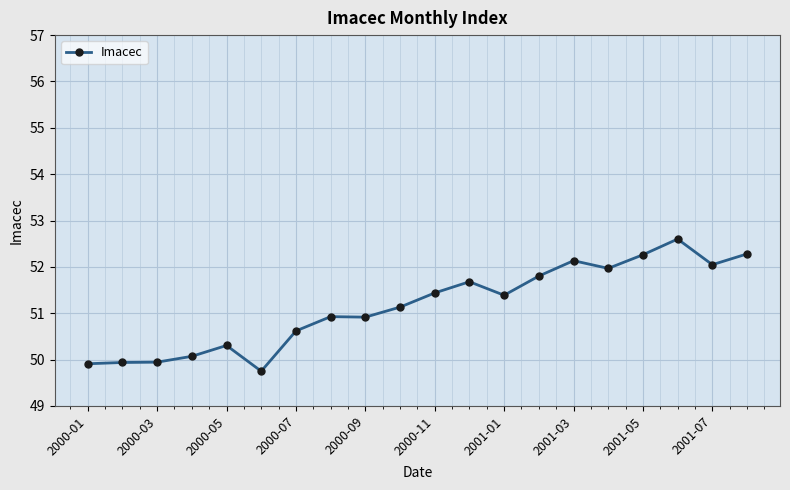

What is the minimum value shown in the chart?

49.7